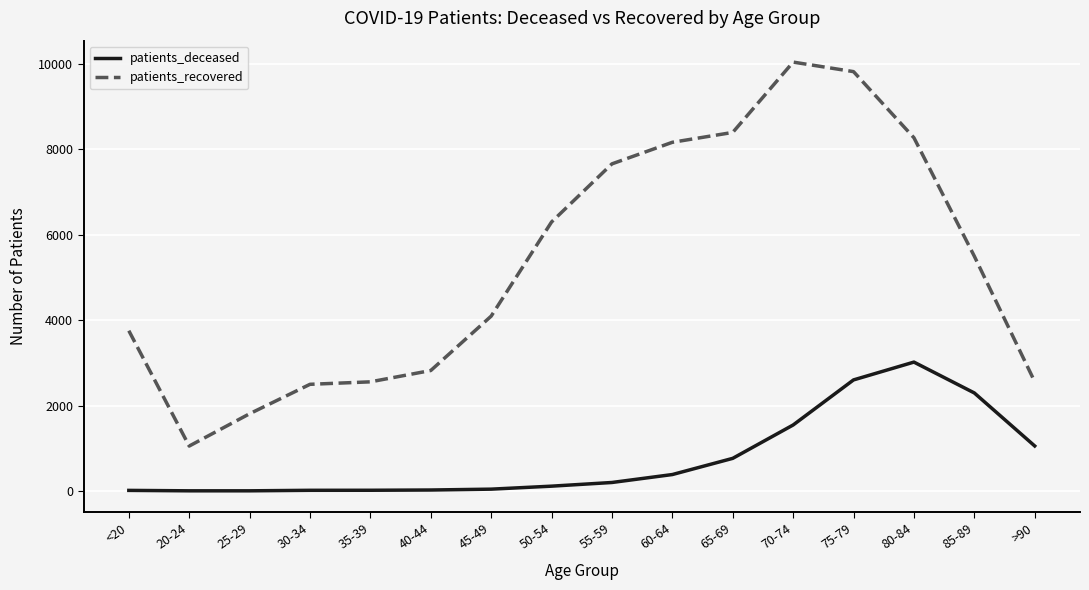

In patients_recovered, how many points are lower than both neighbors (excluding endpoints)?

1